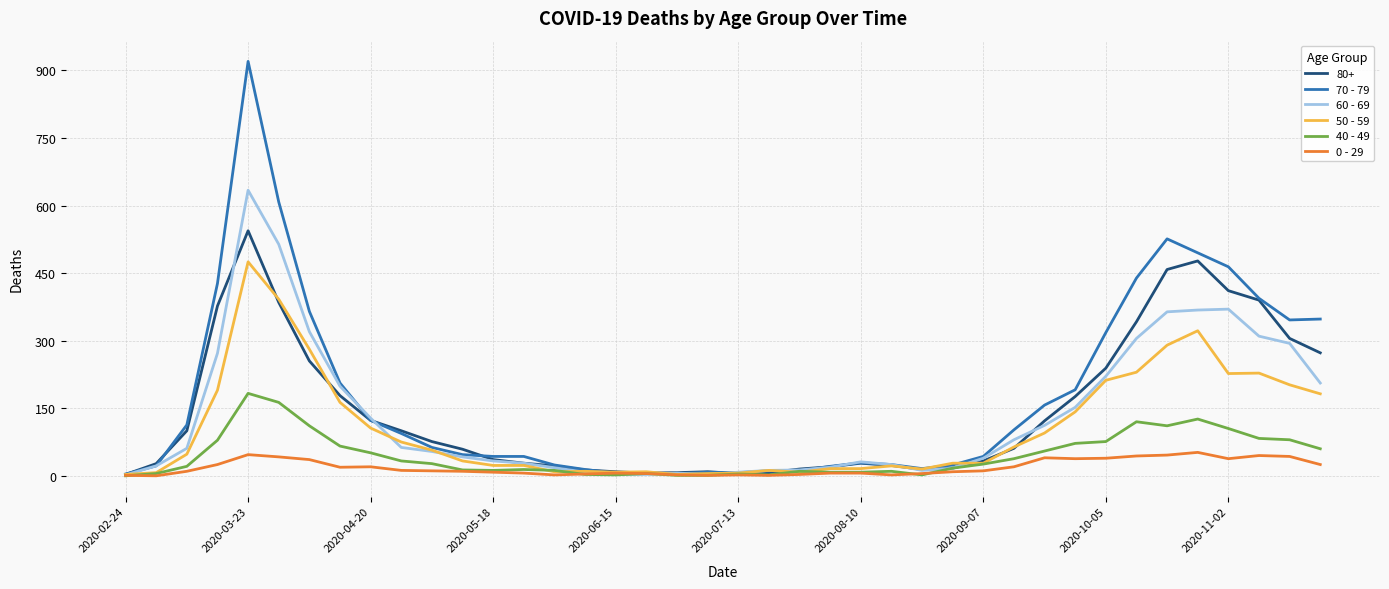

Which series has the widest spread of values?

70 - 79